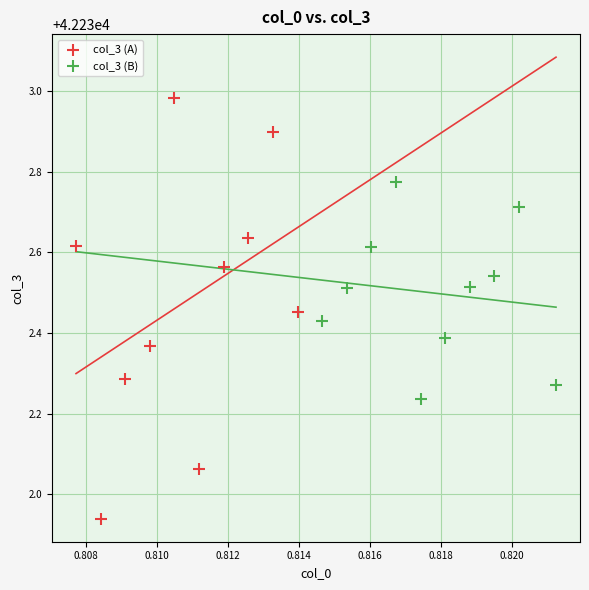

What are all the series names shown in the legend?

col_3 (A), col_3 (B)